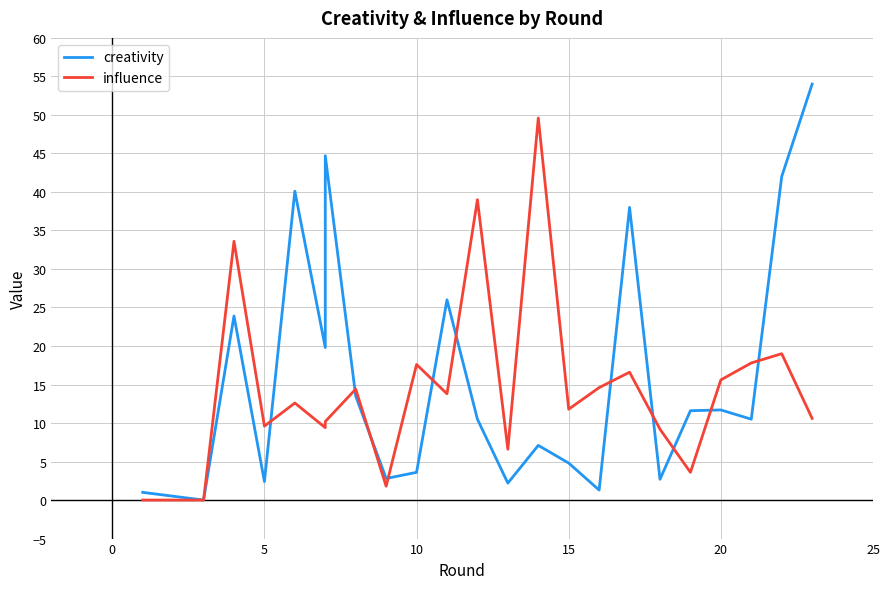

Count the number of data series in this chart.

2